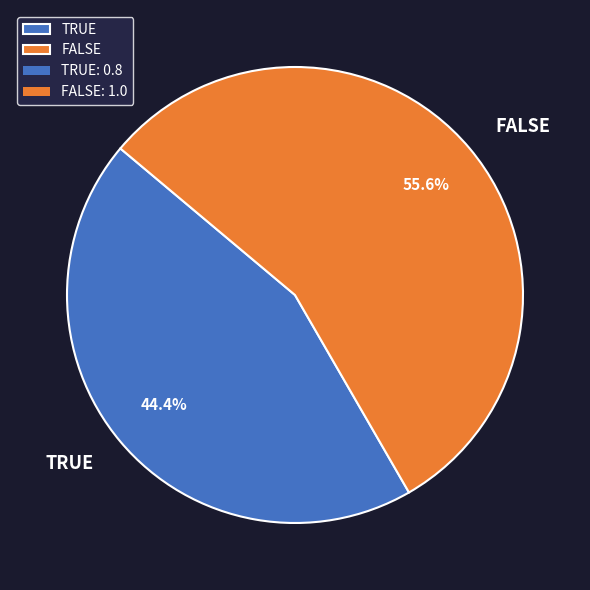

Which slice represents more than half of the pie?

FALSE